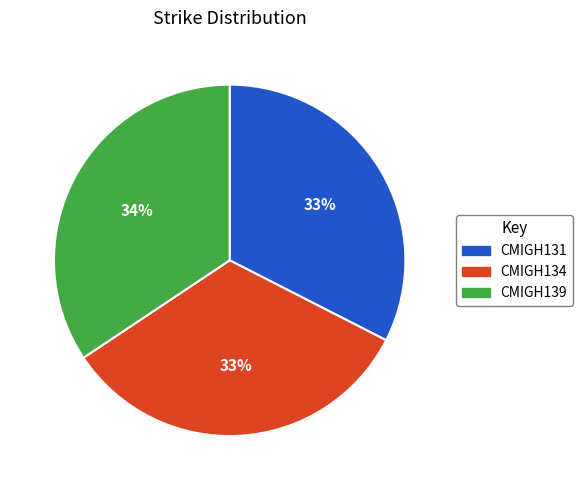

To the nearest percent, what percentage of the pie is CMIGH139?

34%